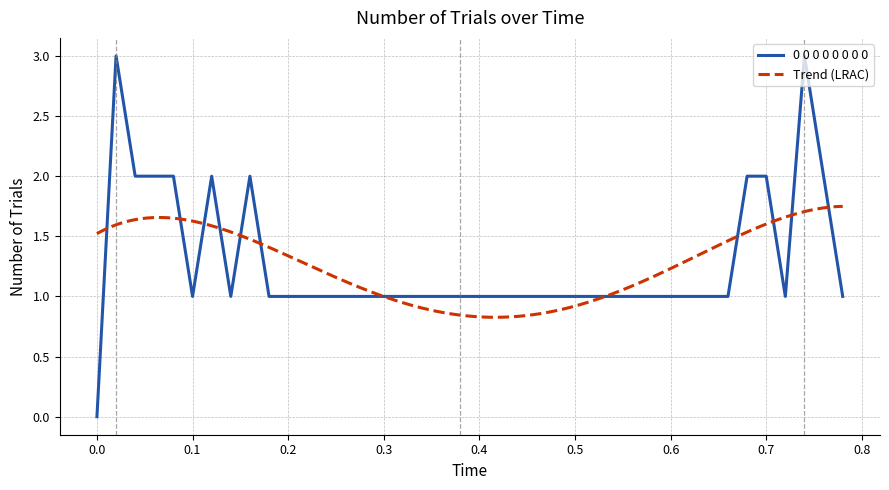

How many values are between 1 and 2?

37